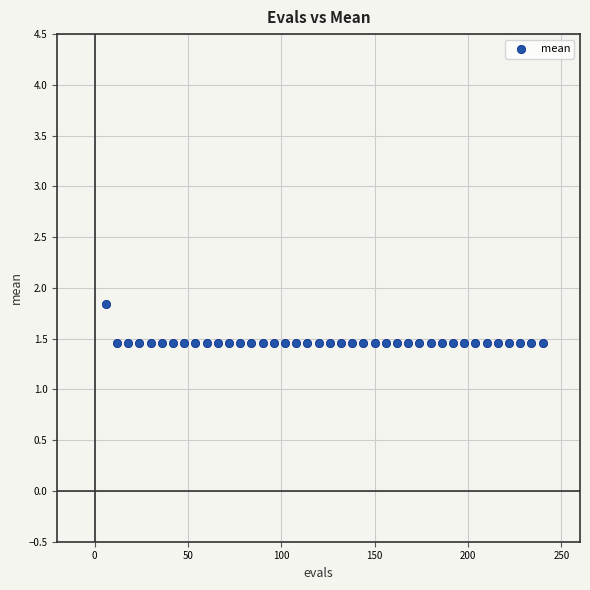

What is the range of Y values (max minus min)?

0.4